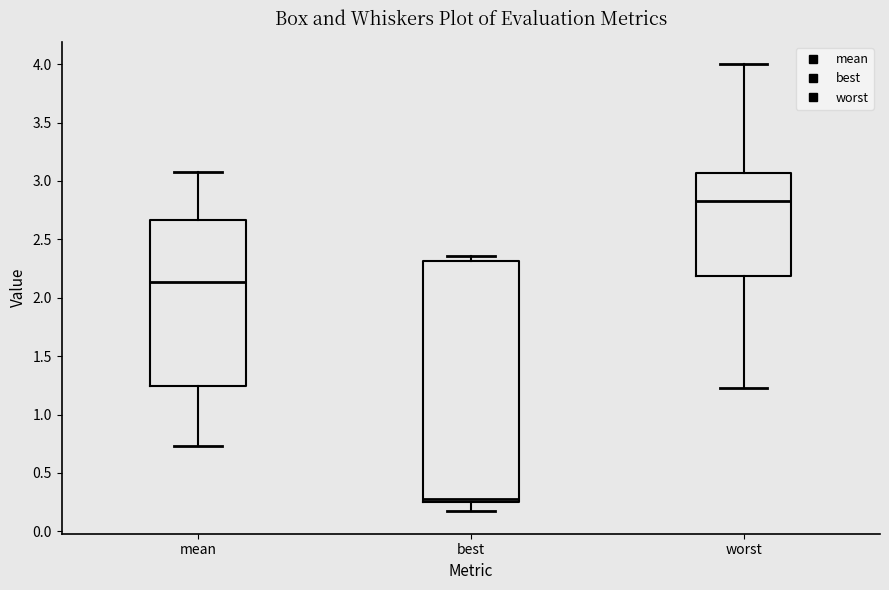

Comparing the boxes themselves (not the whiskers), which one is the tallest?

best